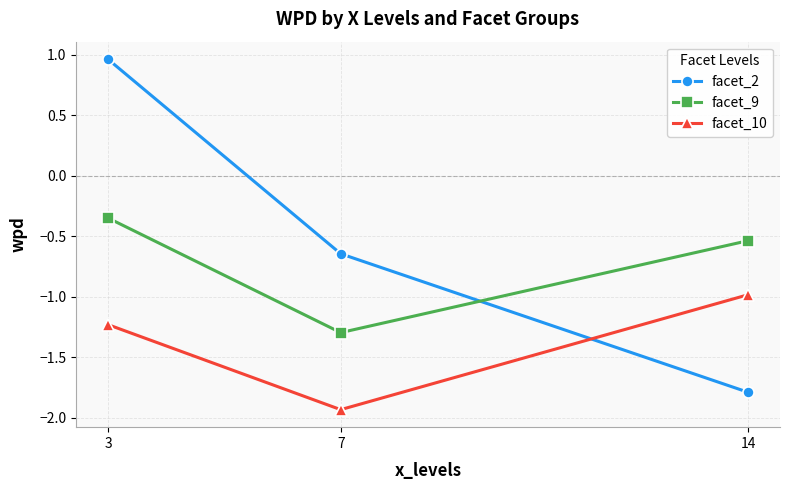

At which category does the chart reach its peak across all series?

3